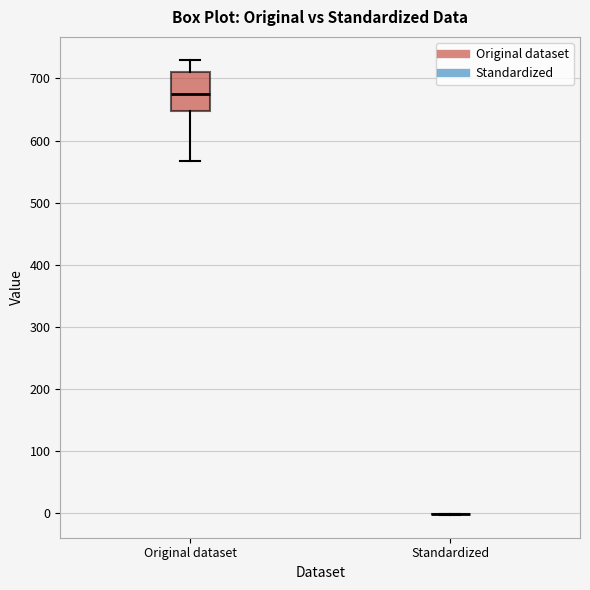

Reading left to right, transcribe this box plot: for each box, give where its median line is, the range the box spans, and where its two whiskers end, as read against the y-axis. The values are not printed on the chart, so give them approximately, as read against the axis.

Original dataset: median 680, box 650 to 710, whiskers 570 to 730
Standardized: box collapsed to a line at 0, whiskers 0 to 0